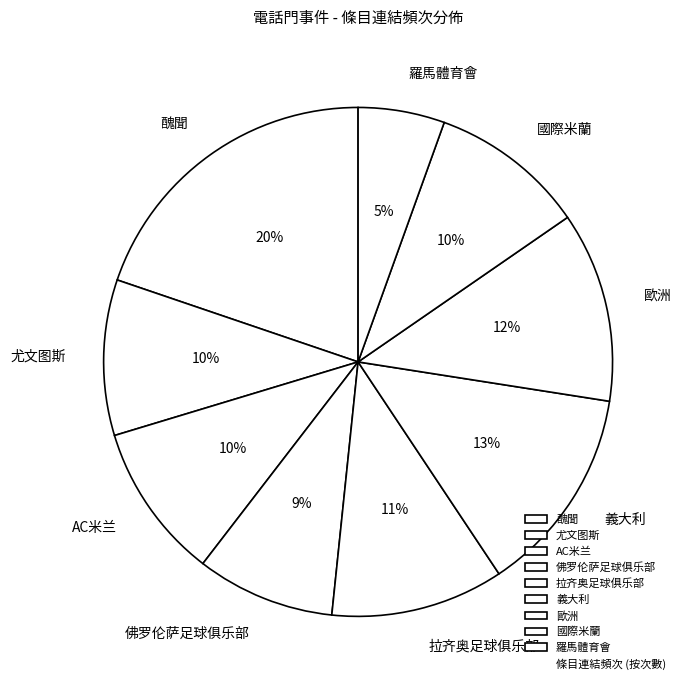

Between 拉齐奥足球俱乐部 and 義大利, which is larger?

義大利